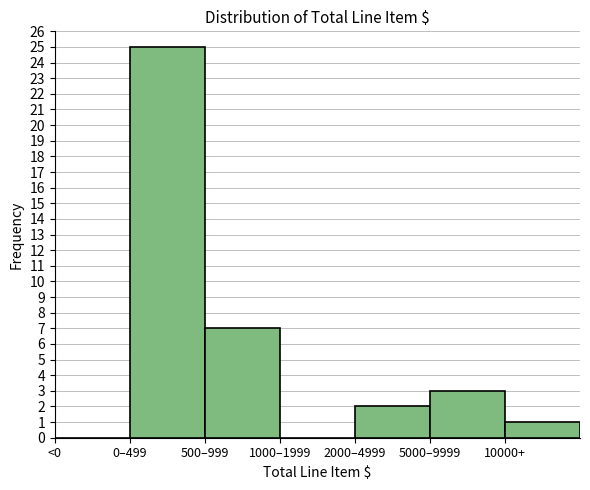

Reading right to left, extract all data points from this chart.

10000+=1	5000–9999=3	2000–4999=2	1000–1999=0	500–999=7	0–499=25	<0=0